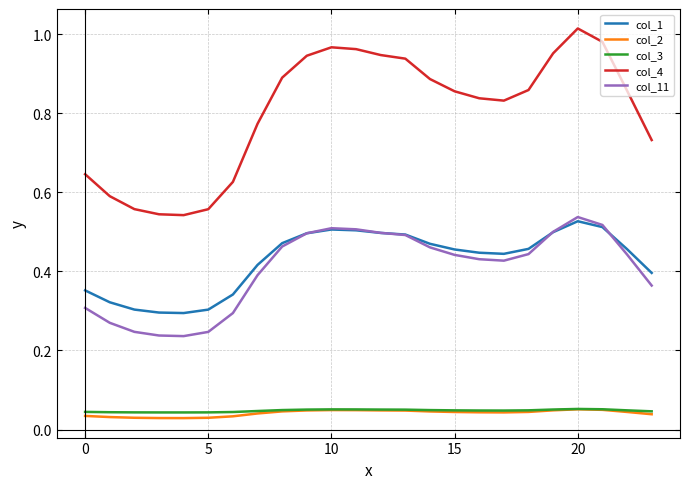

True or false: col_2 has more than 0 interior local peaks.

True